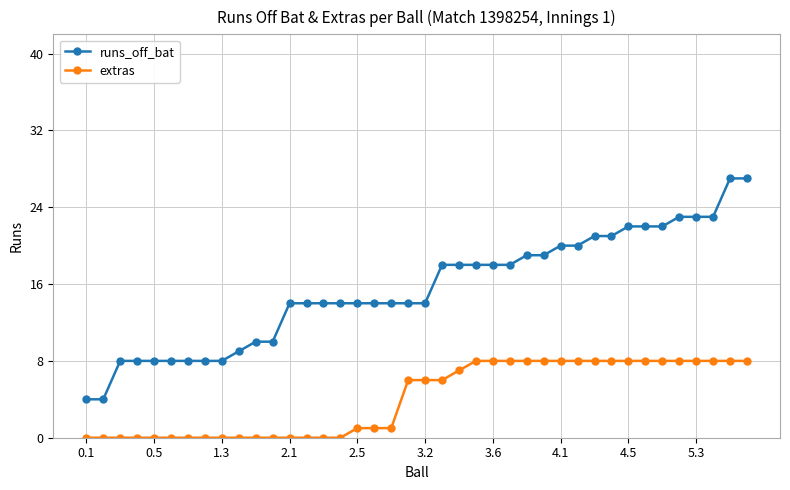

Reading left to right, list all the values displayed in this chart.

runs_off_bat: 4	4	8	8	8	8	8	8	8	9	10	10	14	14	14	14	14	14	14	14	14	18	18	18	18	18	19	19	20	20	21	21	22	22	22	23	23	23	27	27
extras: 0	0	0	0	0	0	0	0	0	0	0	0	0	0	0	0	1	1	1	6	6	6	7	8	8	8	8	8	8	8	8	8	8	8	8	8	8	8	8	8